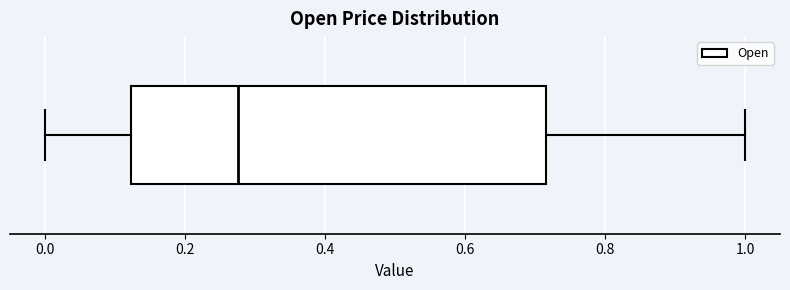

Read this box plot against the x-axis: the position of the median line, the range covered by the box, and the ends of both whiskers. The values are not printed on the chart, so give them approximately, as read against the axis.

median 0.28, box 0.12 to 0.72, whiskers 0.00 to 1.00